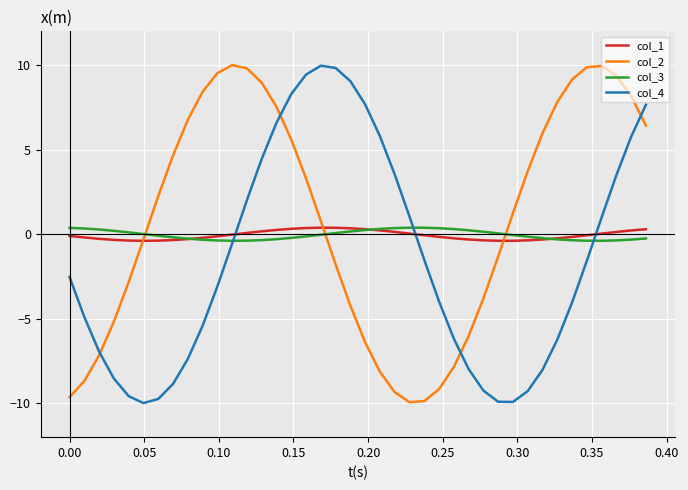

How many lines are shown in the chart?

4